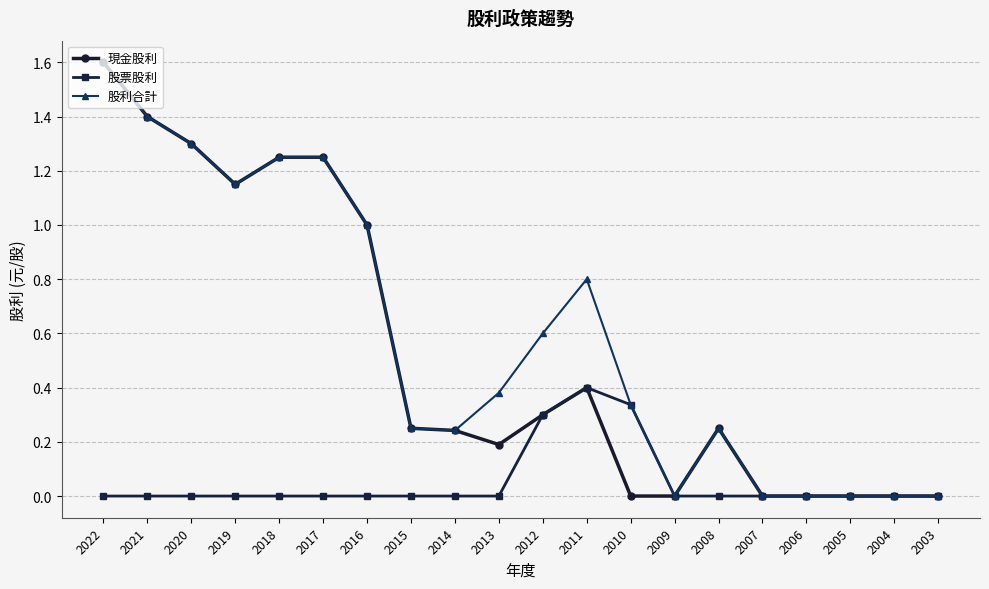

How many lines are shown in the chart?

3